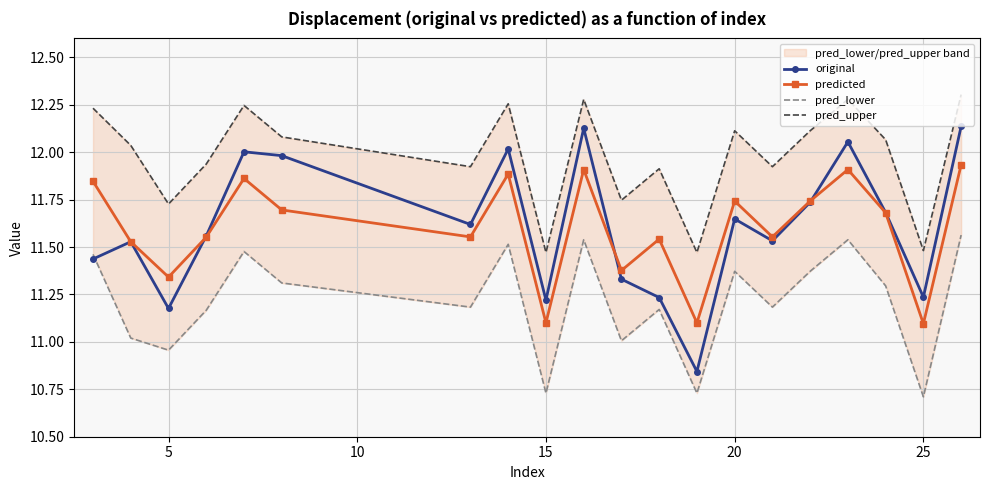

Which series has the largest total across all categories?

pred_upper